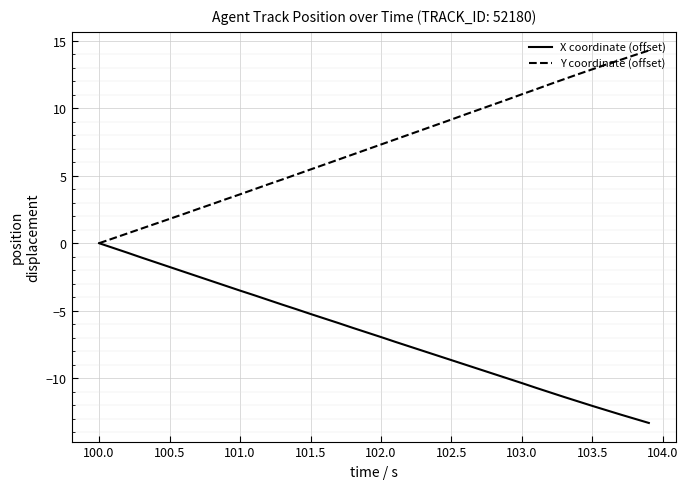

Which series has the largest total across all categories?

Y coordinate (offset)